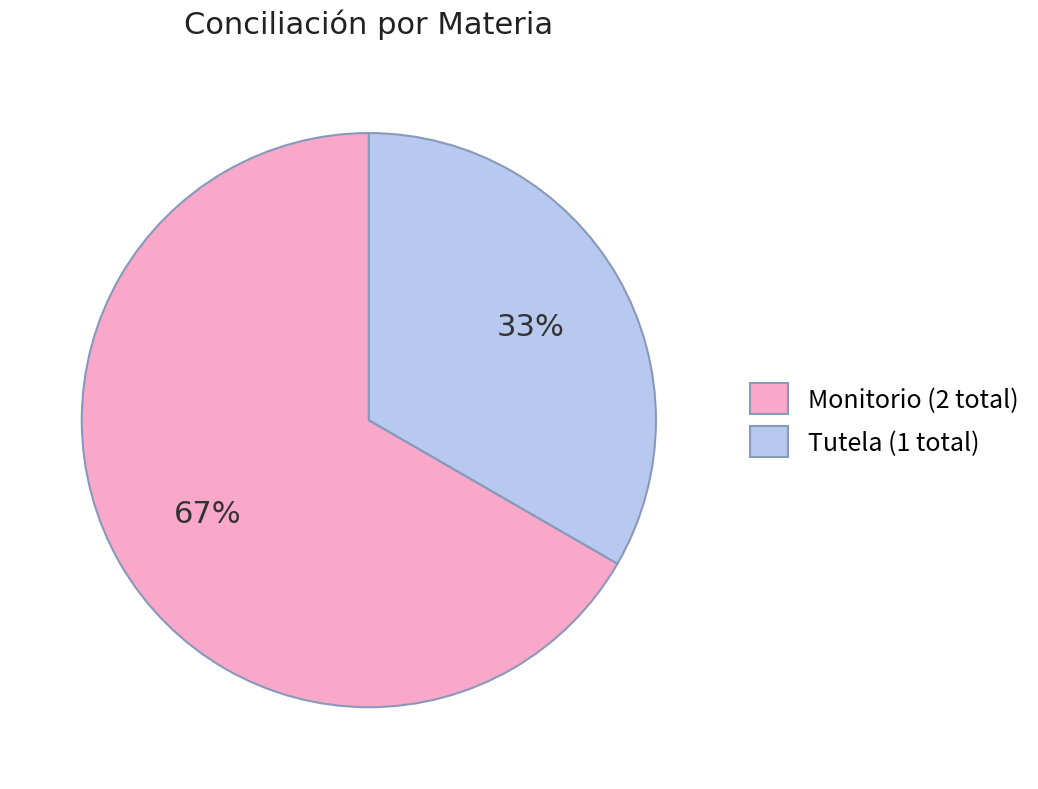

Is Tutela the majority of the pie?

No